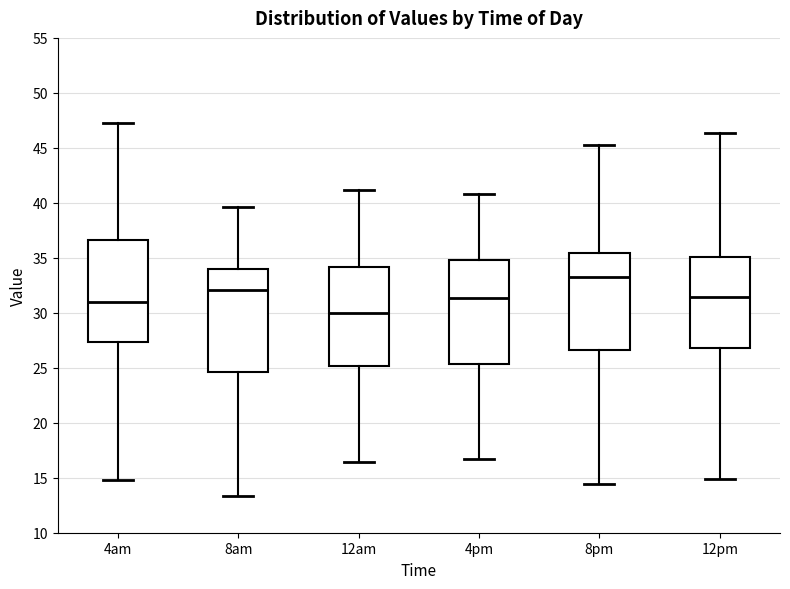

Reading left to right, read every box against the y-axis: the position of its median line, the range the box covers, and the ends of its whiskers. The values are not printed on the chart, so give them approximately, as read against the axis.

4am: median 31.0, box 27.5 to 36.5, whiskers 15.0 to 47.0
8am: median 32.0, box 24.5 to 34.0, whiskers 13.5 to 39.5
12am: median 30.0, box 25.0 to 34.0, whiskers 16.5 to 41.0
4pm: median 31.5, box 25.5 to 35.0, whiskers 16.5 to 41.0
8pm: median 33.5, box 26.5 to 35.5, whiskers 14.5 to 45.0
12pm: median 31.5, box 27.0 to 35.0, whiskers 15.0 to 46.5